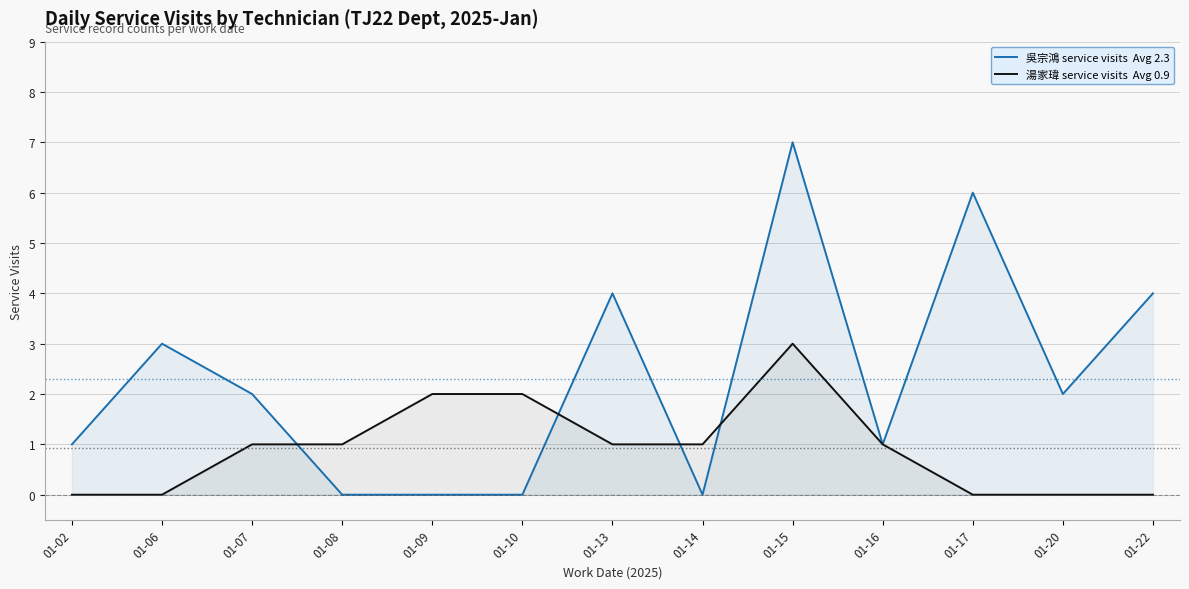

Read the 湯家瑋 service visits value at 01-14.

1